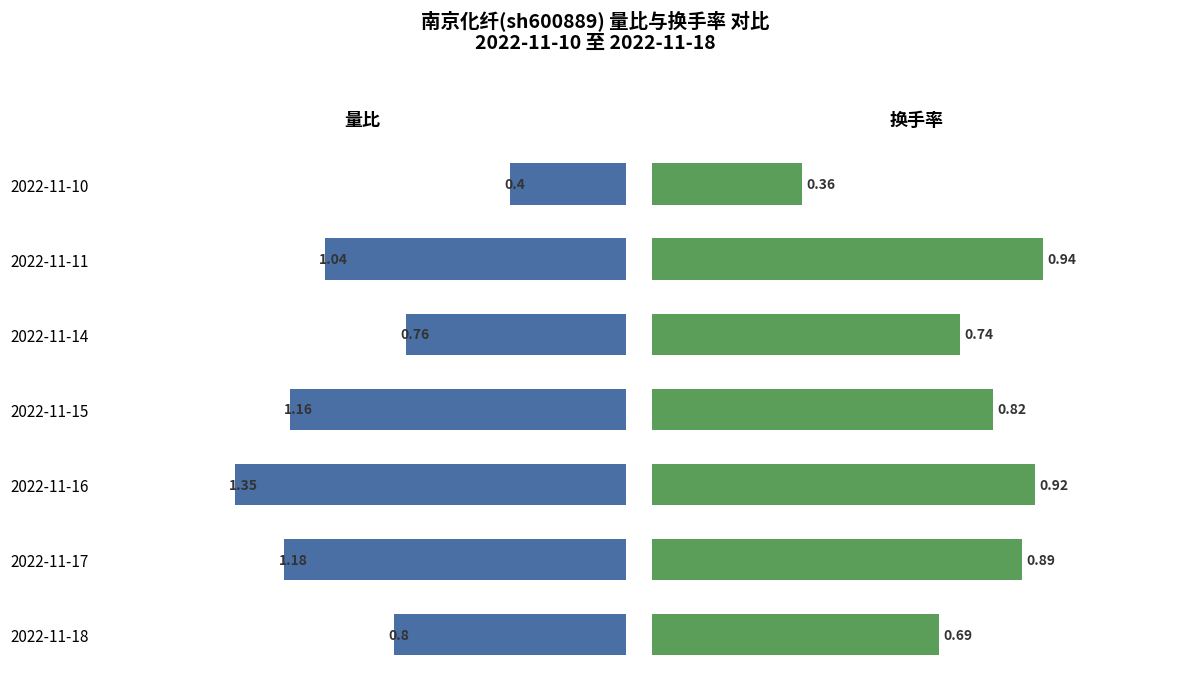

What is the maximum value for 换手率?

0.9